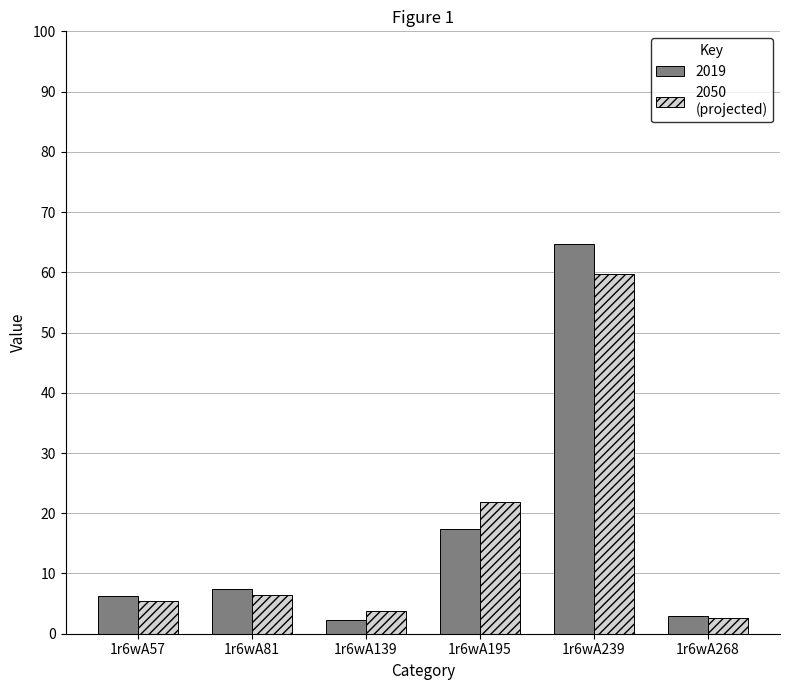

What is the spread (max minus min) of values at 1r6wA239?

4.9